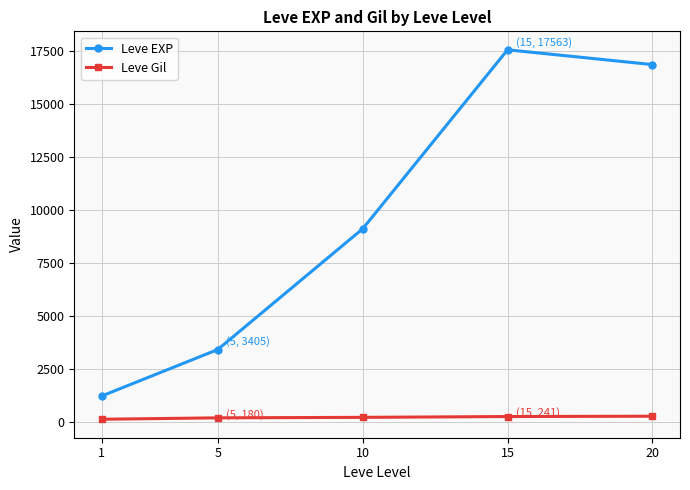

The value of Leve Gil at 5 is 180.0. True or false?

True